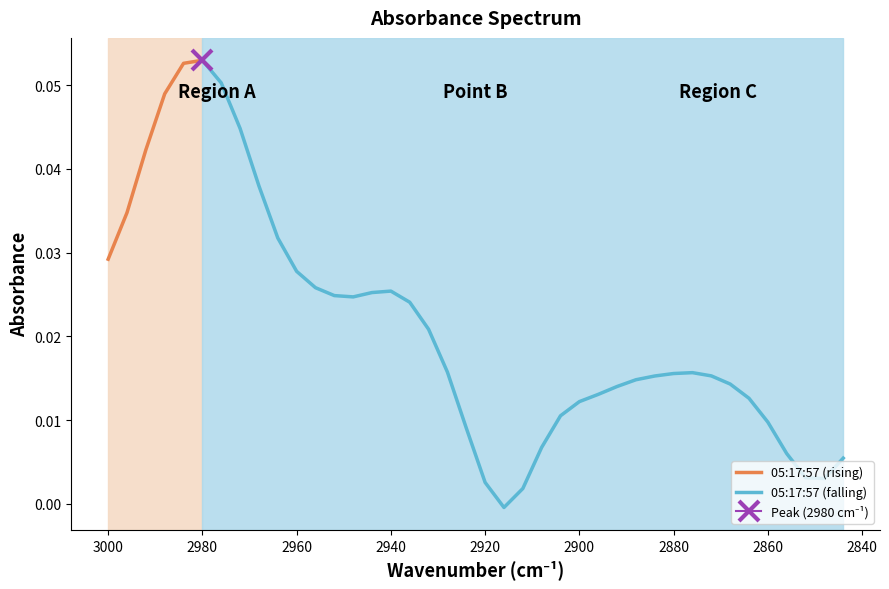

The value at 2868 is 0.0. True or false?

True